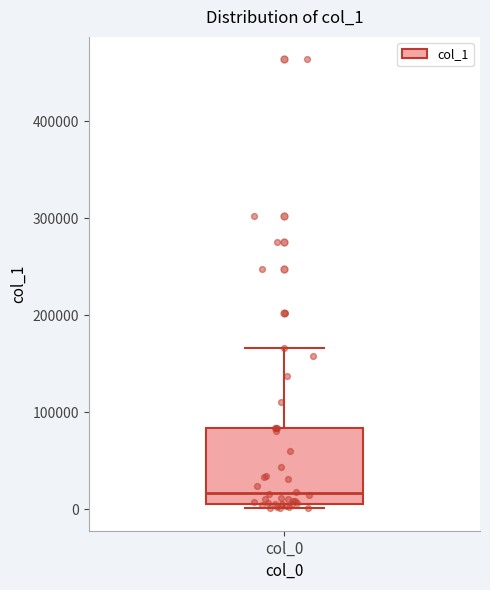

Where is the upper edge of the box for col_0 on the y-axis? The values are not printed on the chart, so give them approximately, as read against the axis.

80000